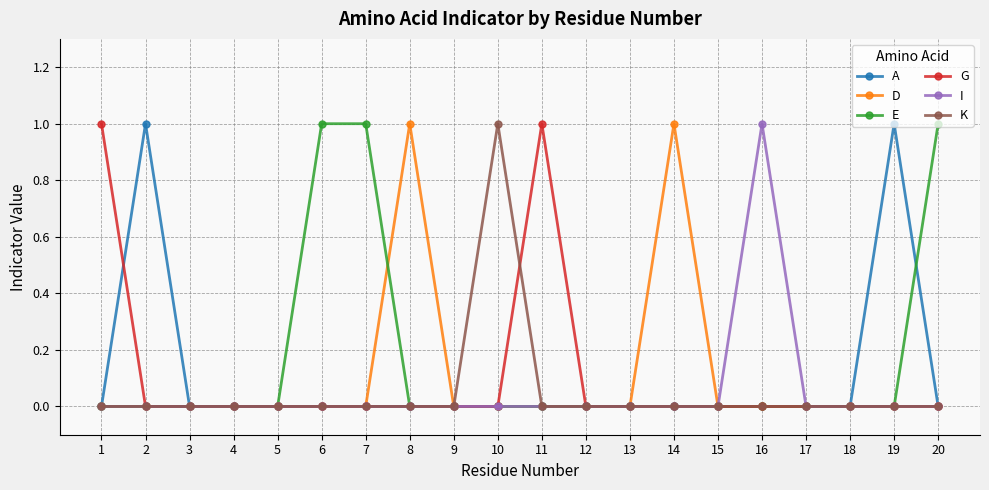

True or false: A has a value of 0 at 16.

True